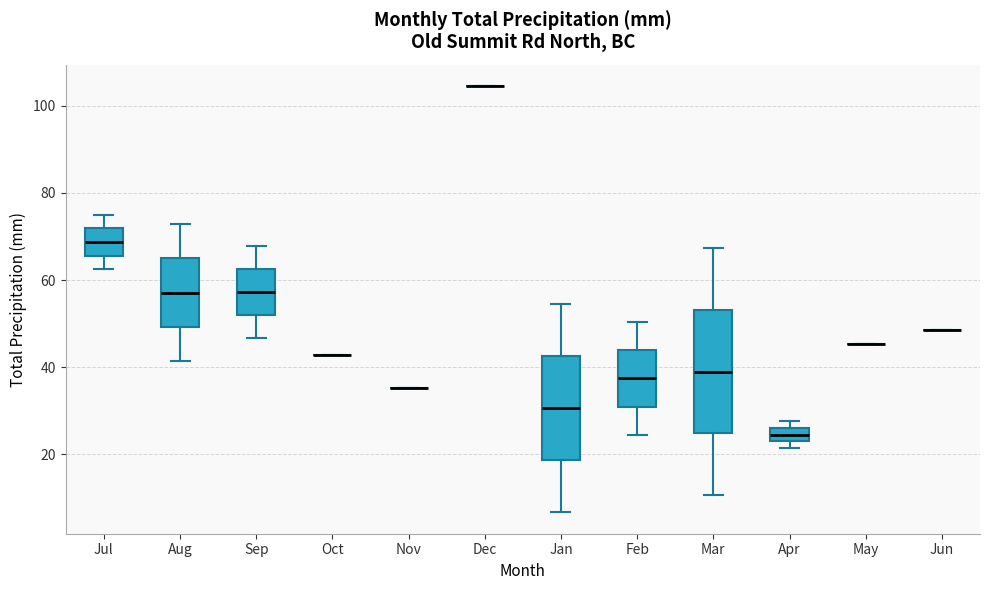

Reading left to right, transcribe this box plot: for each box, give where its median line is, the range the box spans, and where its two whiskers end, as read against the y-axis. The values are not printed on the chart, so give them approximately, as read against the axis.

Jul: median 68, box 66 to 72, whiskers 62 to 76
Aug: median 58, box 50 to 66, whiskers 42 to 72
Sep: median 58, box 52 to 62, whiskers 46 to 68
Oct: box collapsed to a line at 42, whiskers 42 to 42
Nov: box collapsed to a line at 36, whiskers 36 to 36
Dec: box collapsed to a line at 104, whiskers 104 to 104
Jan: median 30, box 18 to 42, whiskers 6 to 54
Feb: median 38, box 30 to 44, whiskers 24 to 50
Mar: median 38, box 24 to 54, whiskers 10 to 68
Apr: median 24, box 22 to 26, whiskers 22 (just below the box's lower edge) to 28
May: box collapsed to a line at 46, whiskers 46 to 46
Jun: box collapsed to a line at 48, whiskers 48 to 48